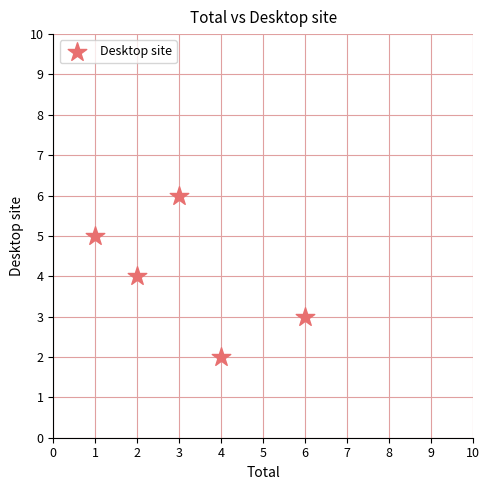

What is the range of X values (max minus min)?

5